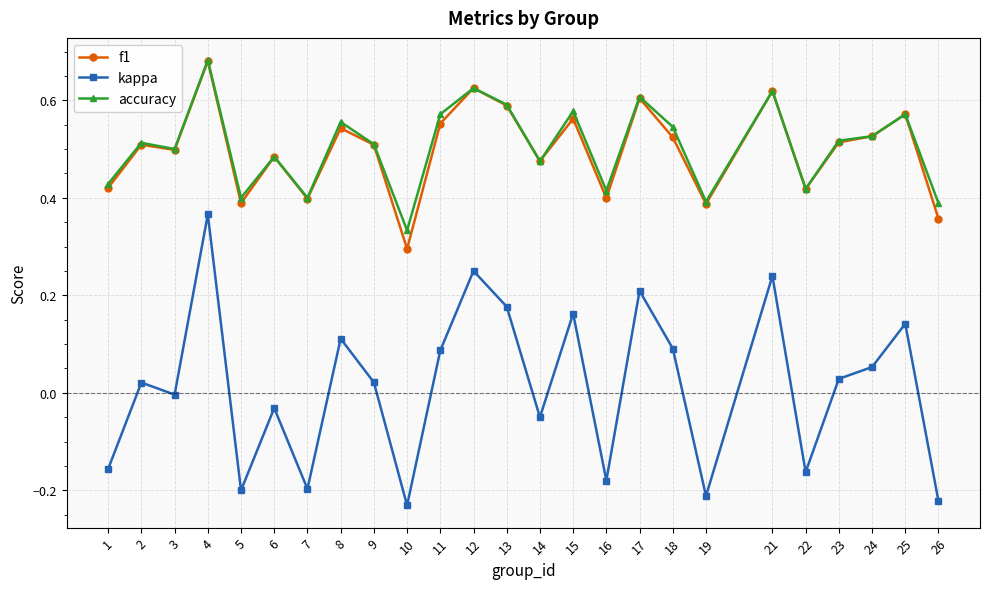

Does the chart display data point markers on the line(s)?

Yes